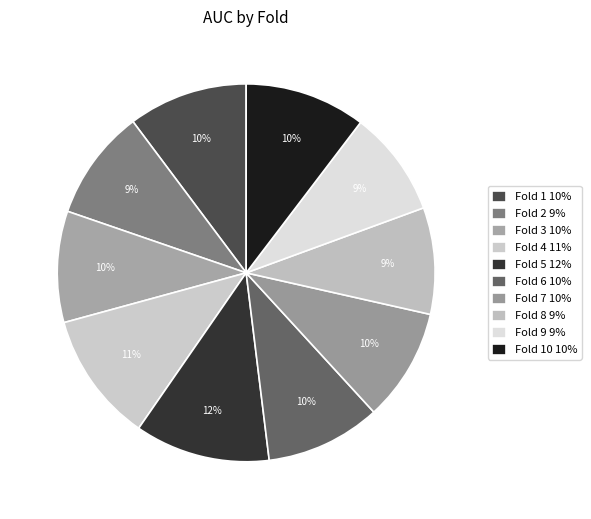

How many slices are in this pie chart?

10